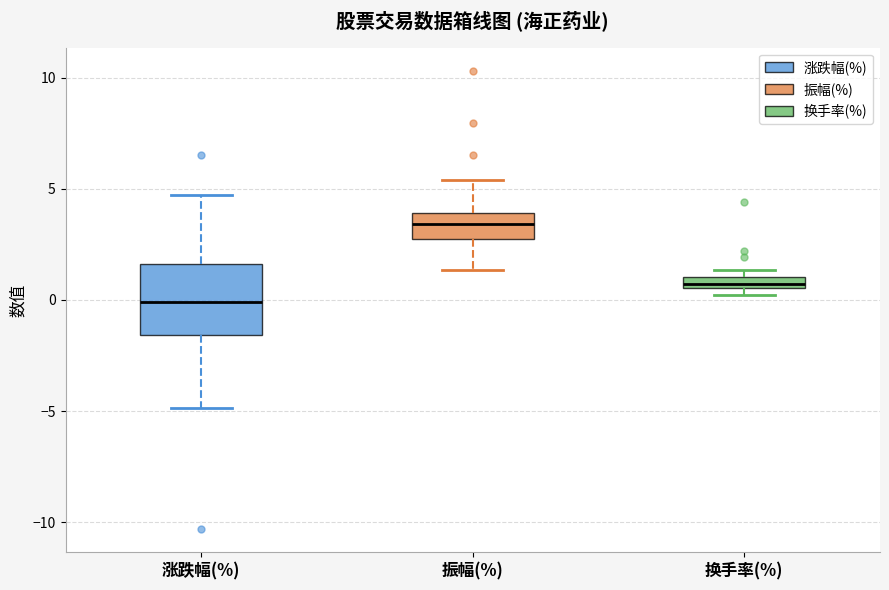

Where does the median line of the box for 涨跌幅(%) sit on the y-axis? The values are not printed on the chart, so give them approximately, as read against the axis.

0.0